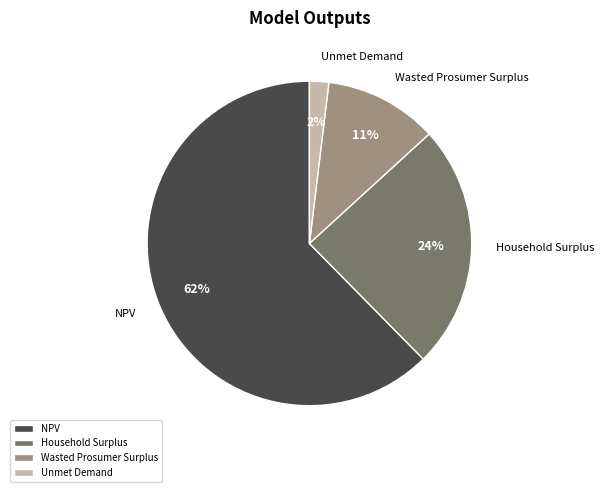

To the nearest percent, what is the combined percentage of Wasted Prosumer Surplus and NPV?

74%